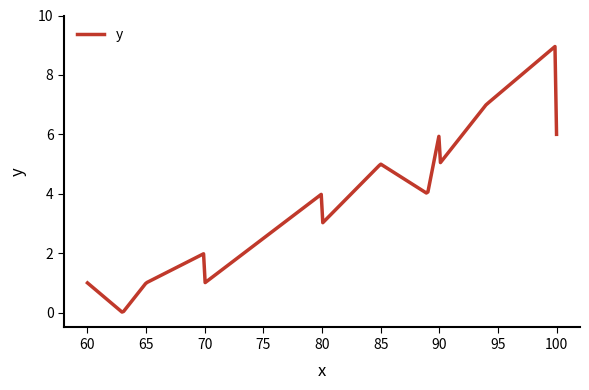

What is the difference between the maximum and minimum values?

8.9